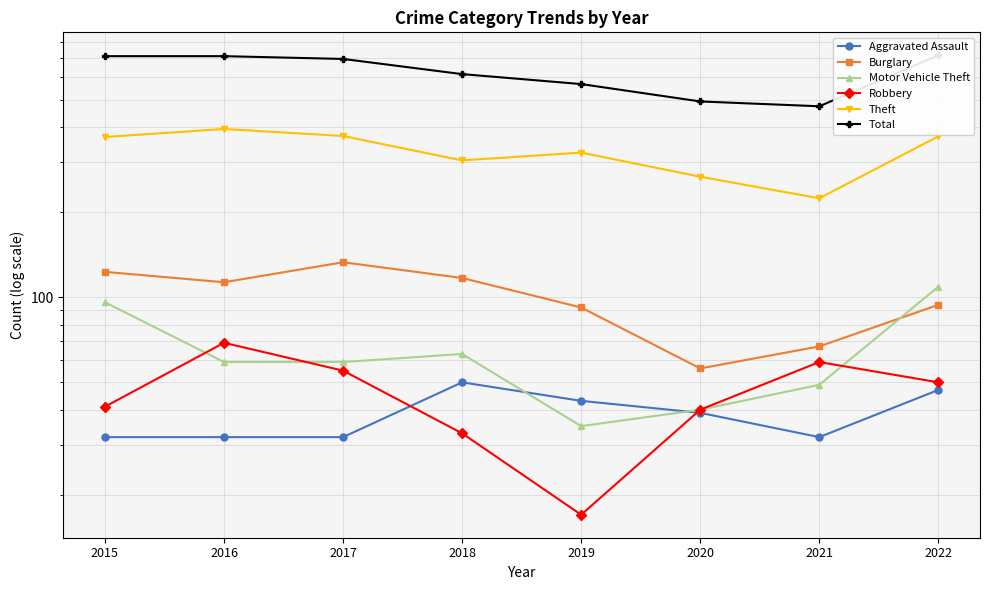

In Burglary, how many points are higher than both neighbors (excluding endpoints)?

1